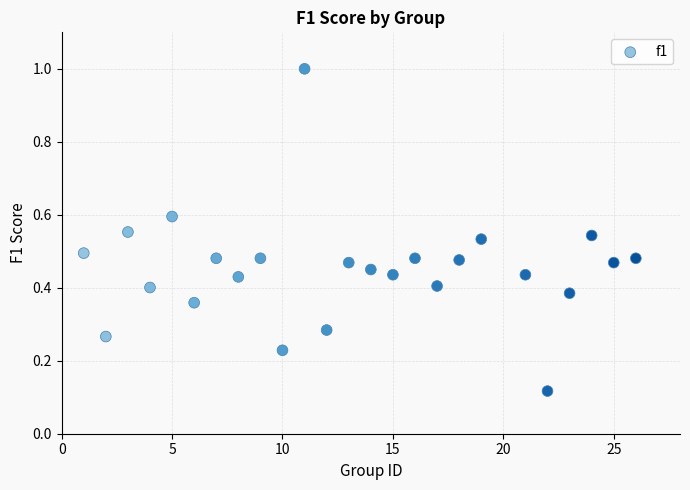

What is the range of Y values (max minus min)?

0.9